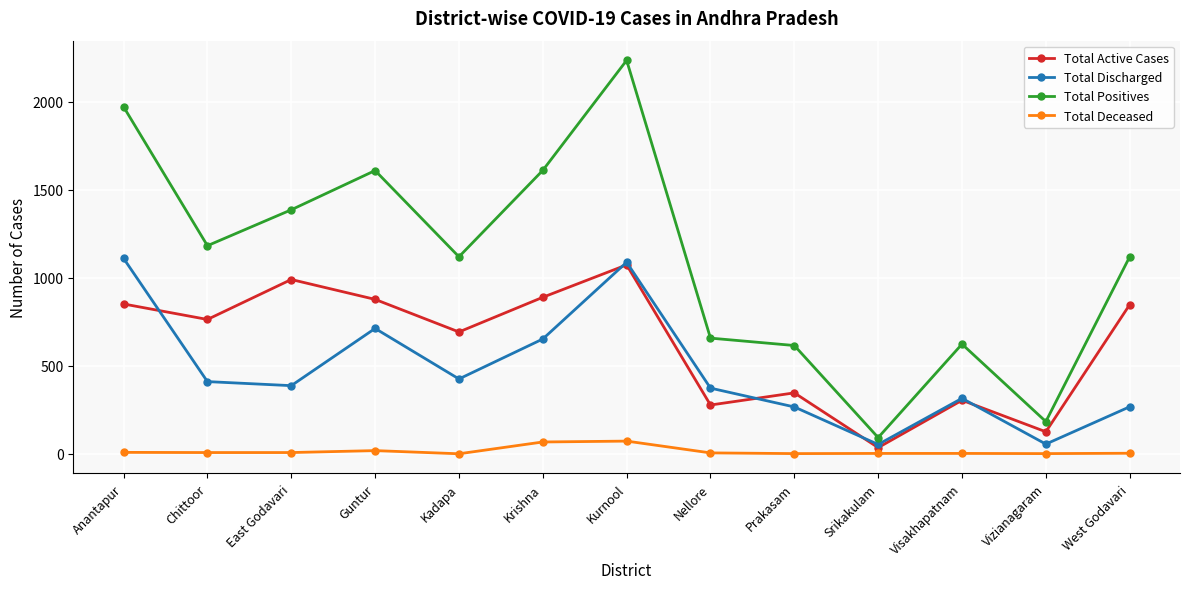

Which series ends up on top after the final intersection of Total Active Cases and Total Discharged?

Total Active Cases